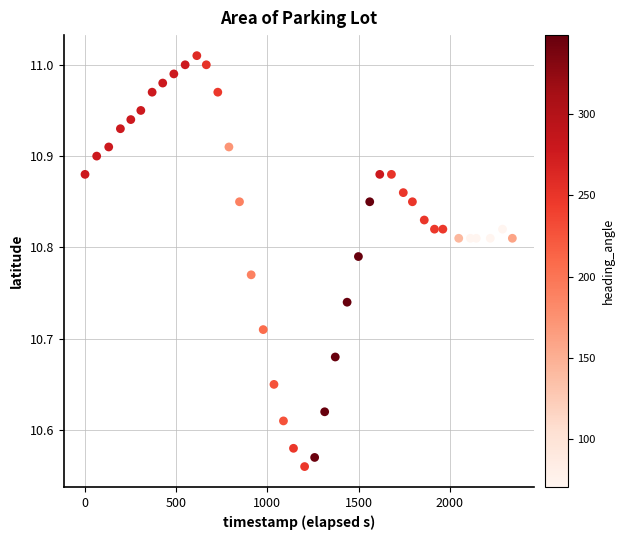

What is the range of X values (max minus min)?

2343.0